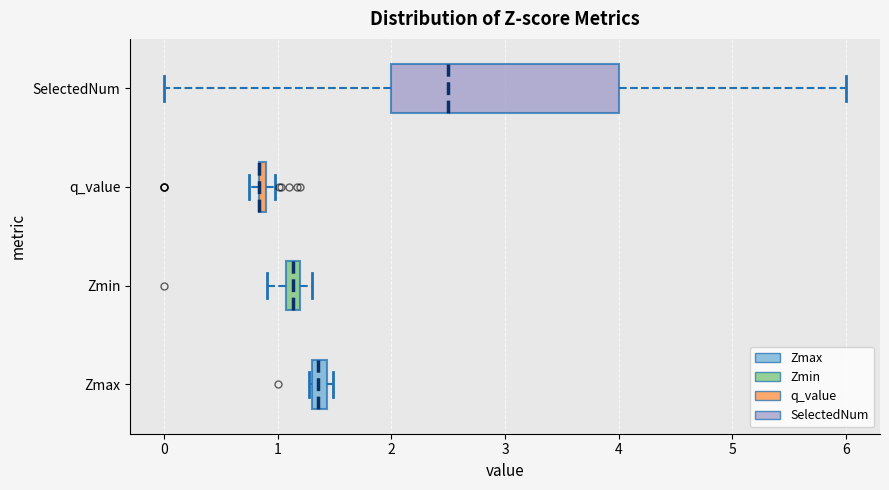

Where is the left edge of the box for Zmax on the x-axis? The values are not printed on the chart, so give them approximately, as read against the axis.

1.3